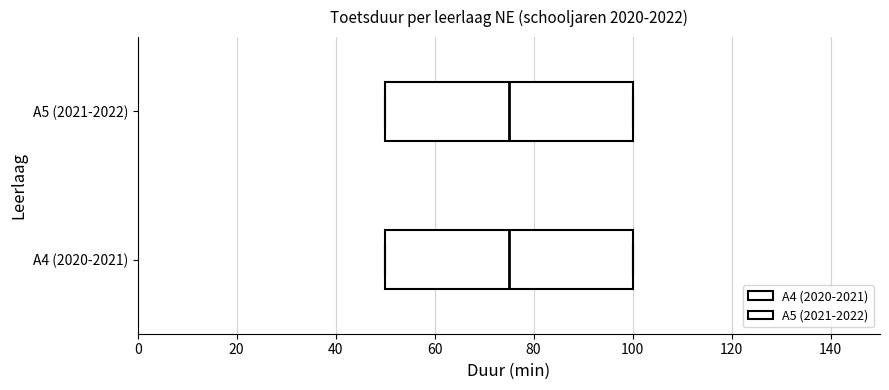

Reading bottom to top, read every box against the x-axis: the position of its median line, the range the box covers, and the ends of its whiskers. The values are not printed on the chart, so give them approximately, as read against the axis.

A4 (2020-2021): median 76, box 50 to 100, whiskers 50 to 100
A5 (2021-2022): median 76, box 50 to 100, whiskers 50 to 100